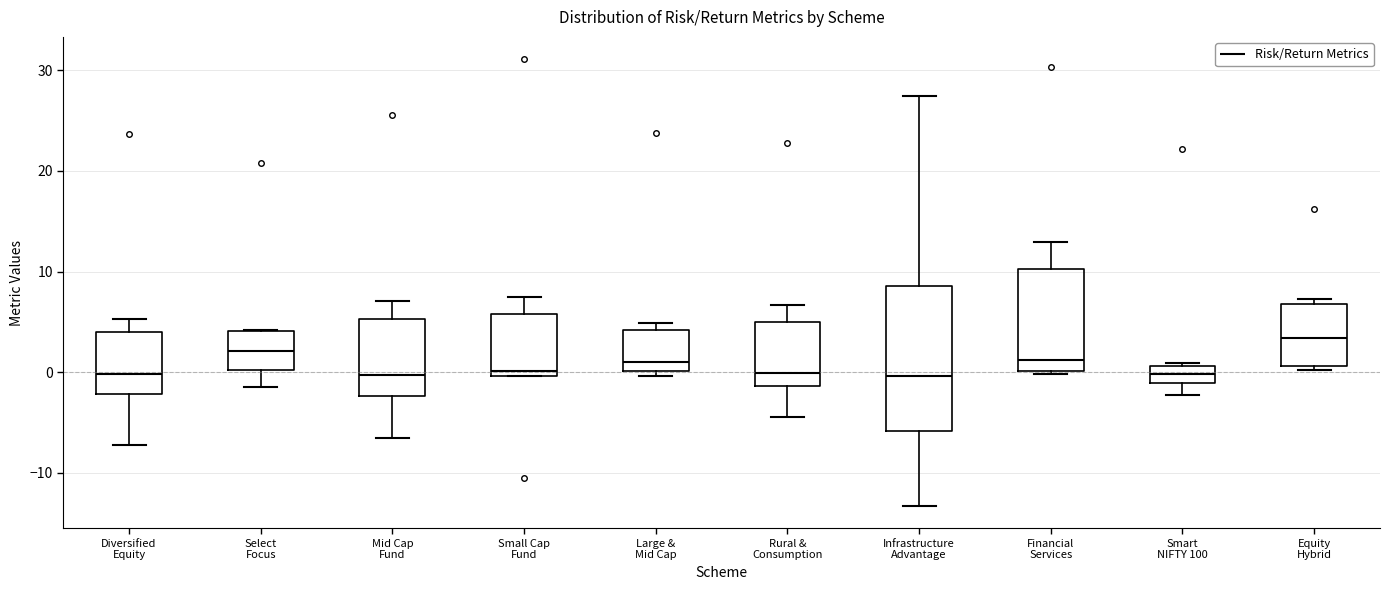

Comparing the boxes themselves (not the whiskers), which one is the tallest?

Infrastructure Advantage